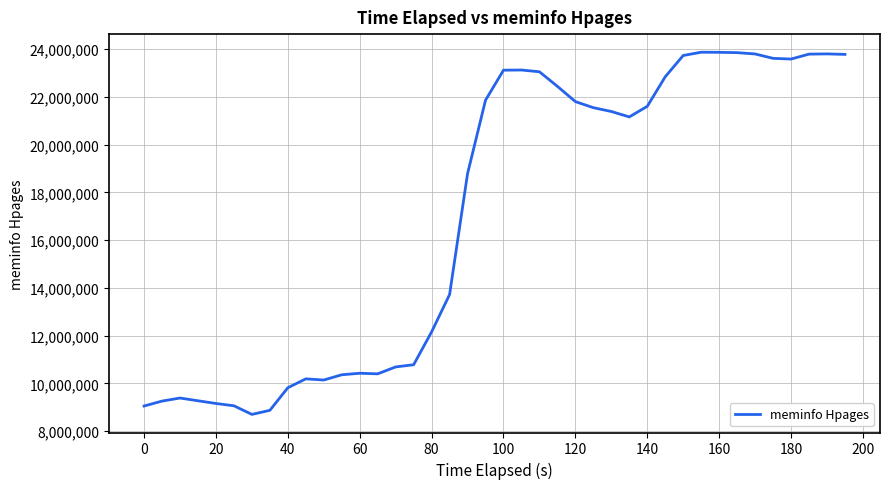

What is the greatest value displayed?

23869272